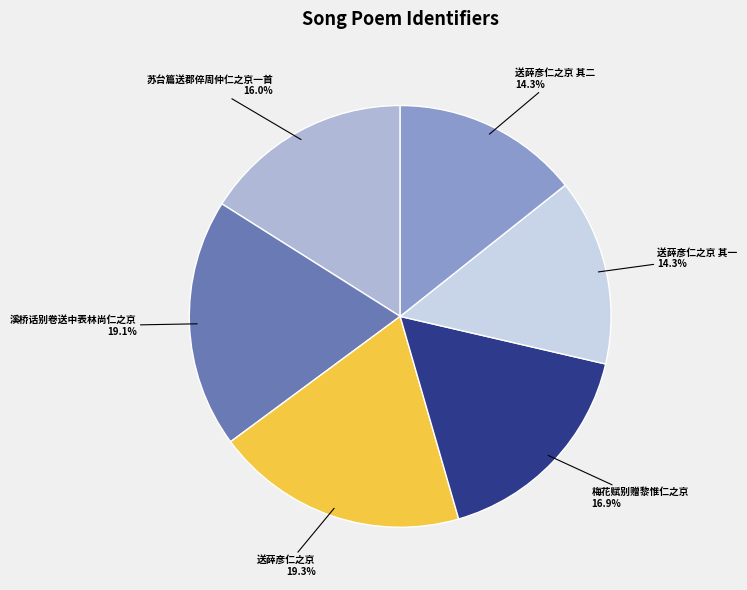

Does any single category account for the majority?

No